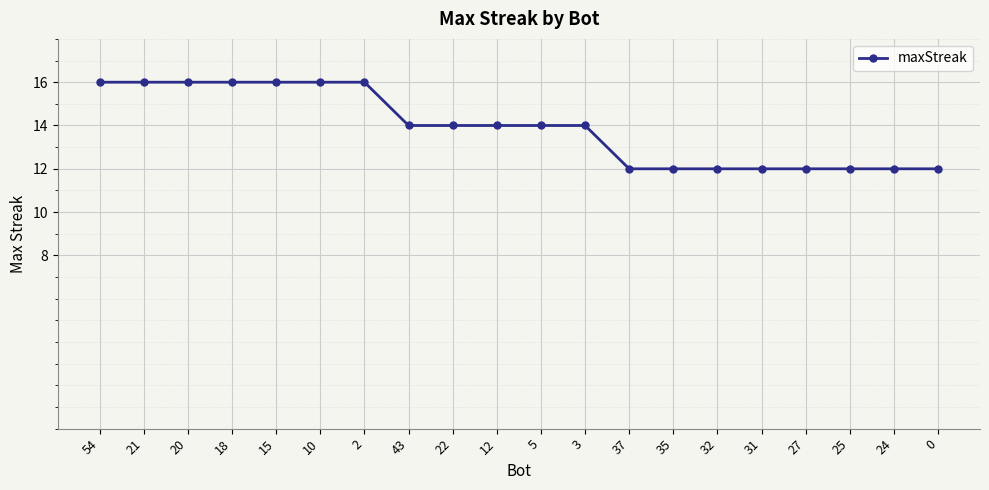

What is the sum of the values at 3 and 37?

26